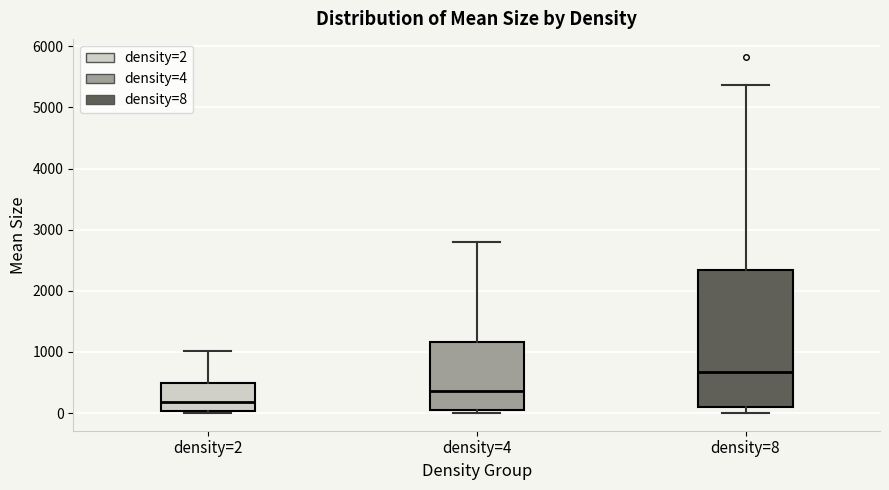

Reading left to right, read every box against the y-axis: the position of its median line, the range the box covers, and the ends of its whiskers. The values are not printed on the chart, so give them approximately, as read against the axis.

density=2: median 200, box 0 to 500, whiskers 0 (just below the box's lower edge) to 1000
density=4: median 400, box 100 to 1200, whiskers 0 to 2800
density=8: median 700, box 100 to 2300, whiskers 0 to 5400